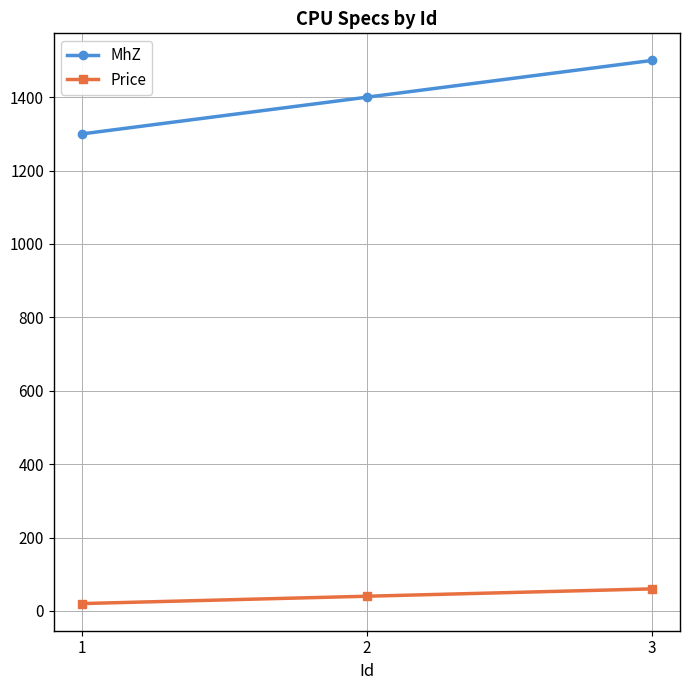

How many lines are shown in the chart?

2